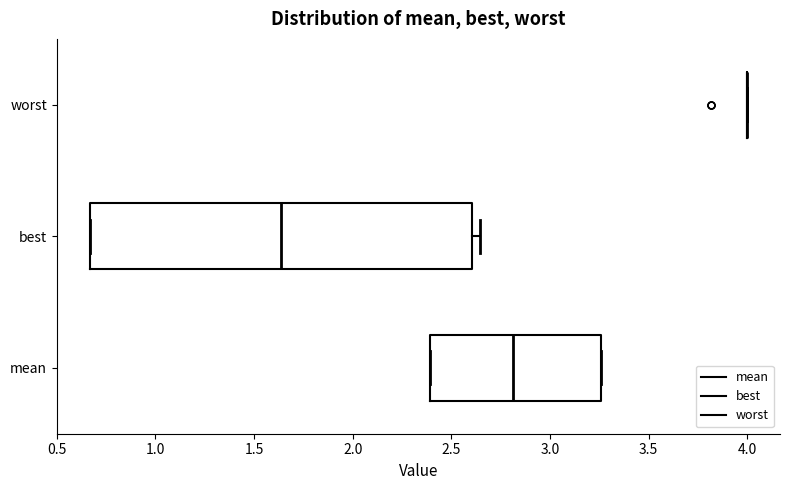

Reading bottom to top, read every box against the x-axis: the position of its median line, the range the box covers, and the ends of its whiskers. The values are not printed on the chart, so give them approximately, as read against the axis.

mean: median 2.80, box 2.40 to 3.25, whiskers 2.40 to 3.25
best: median 1.65, box 0.65 to 2.60, whiskers 0.65 to 2.65
worst: box collapsed to a line at 4.00, whiskers 4.00 to 4.00